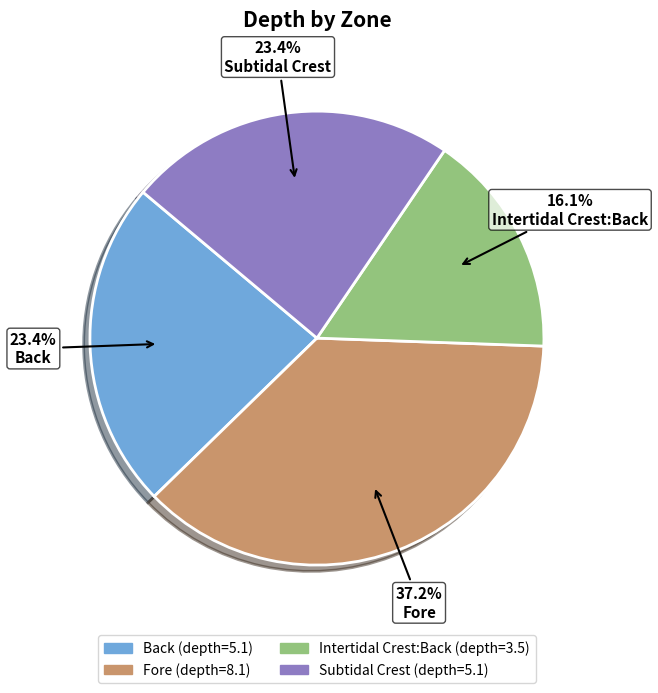

What is the smallest slice in the pie chart?

Intertidal Crest:Back